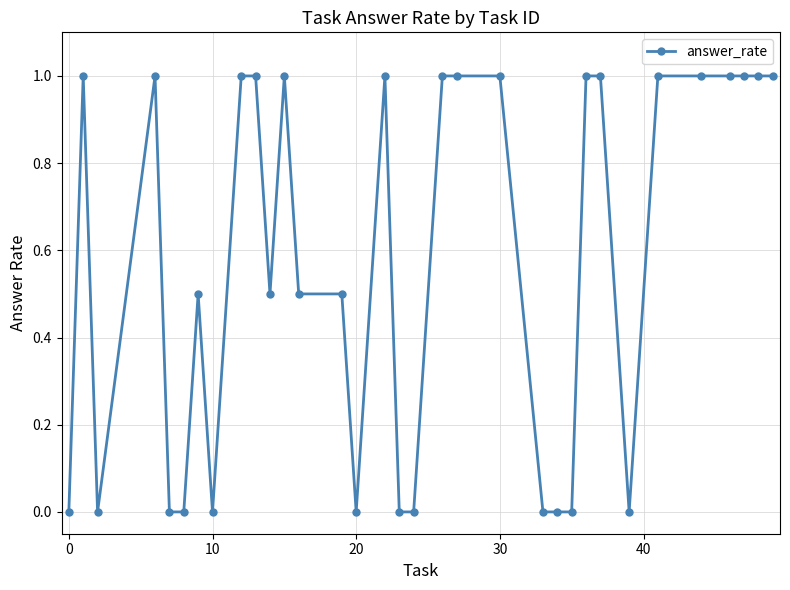

Is this an area chart (filled region under the line)?

No